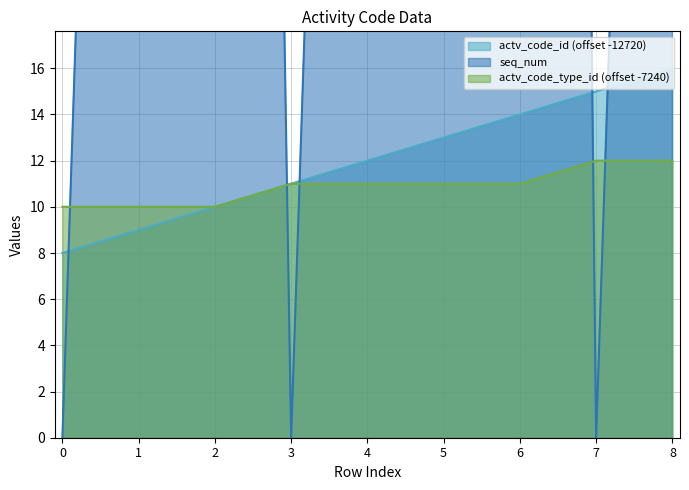

At which category is the sum across all series the highest?

6